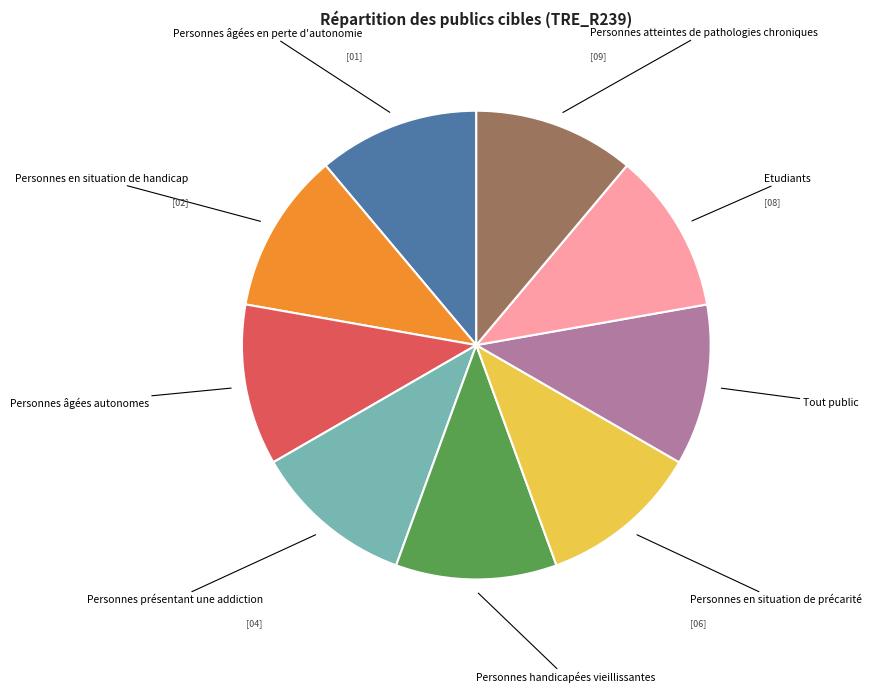

Is there a majority slice in this chart?

No